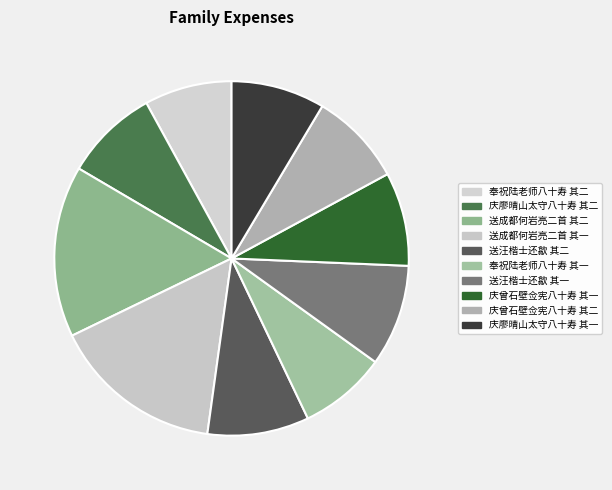

How many segments does this pie chart have?

10